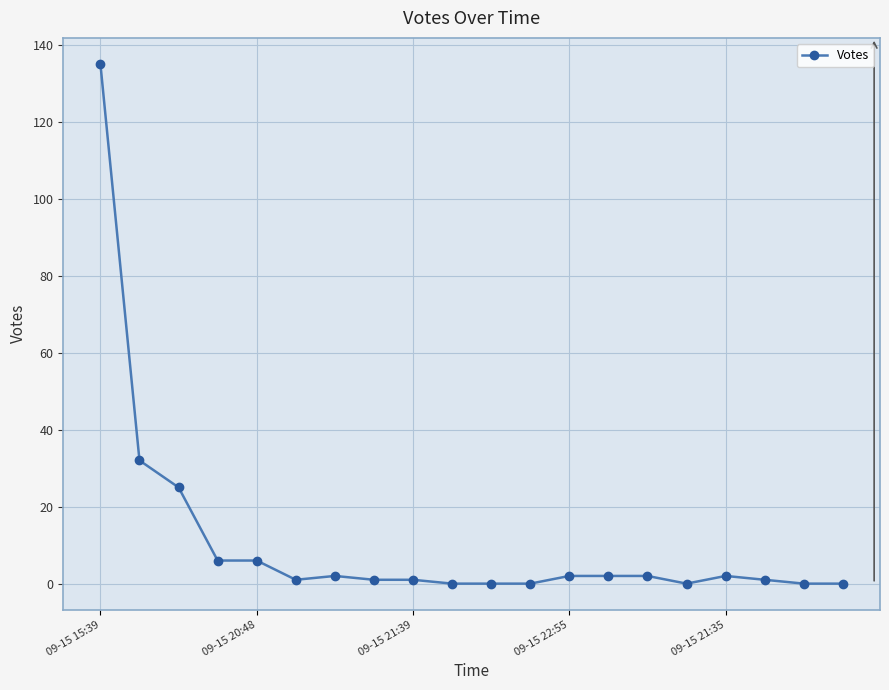

What is the greatest value displayed?

135